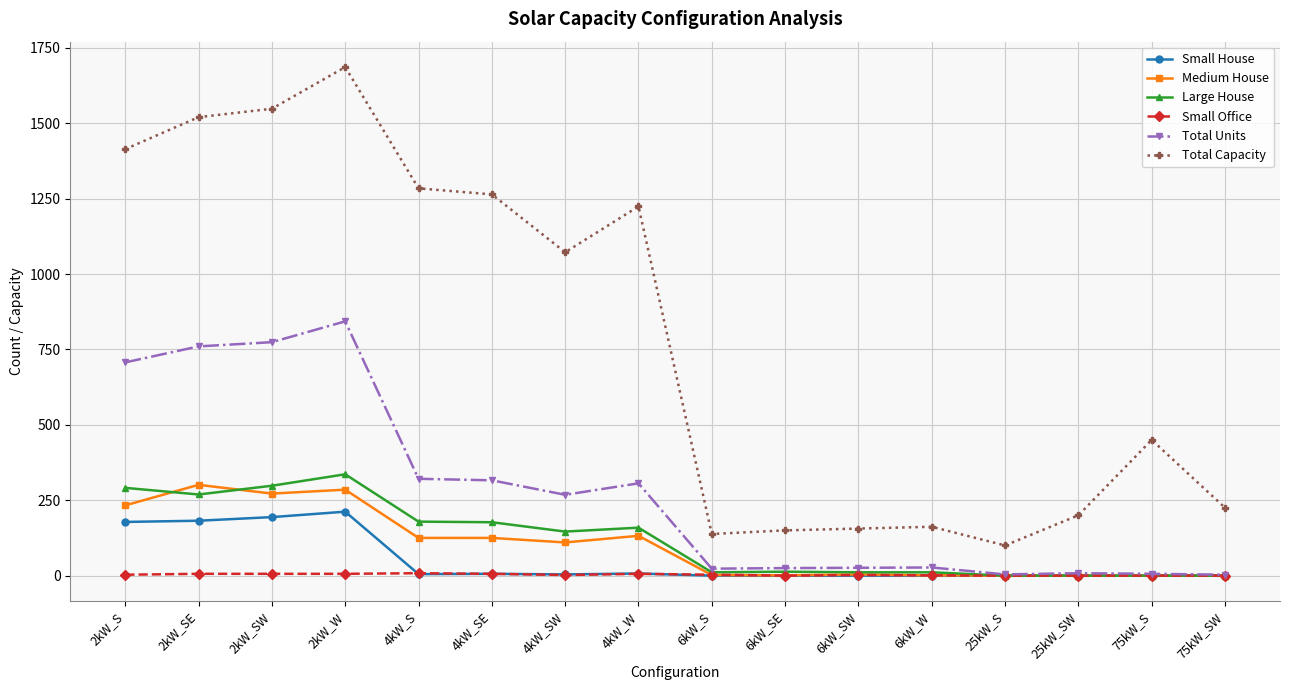

True or false: Small House has a value of -80 at 75kW_SW.

False